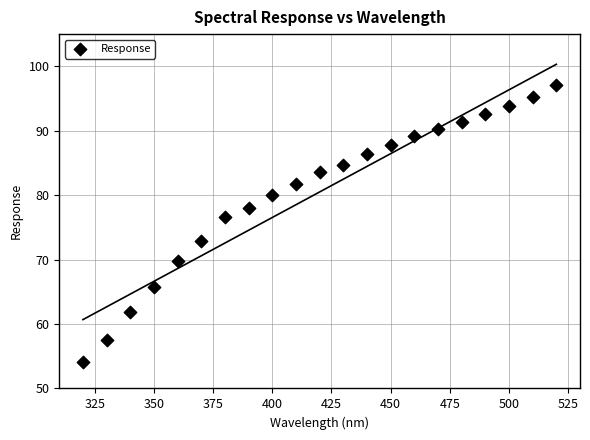

What is the range of Y values (max minus min)?

43.1